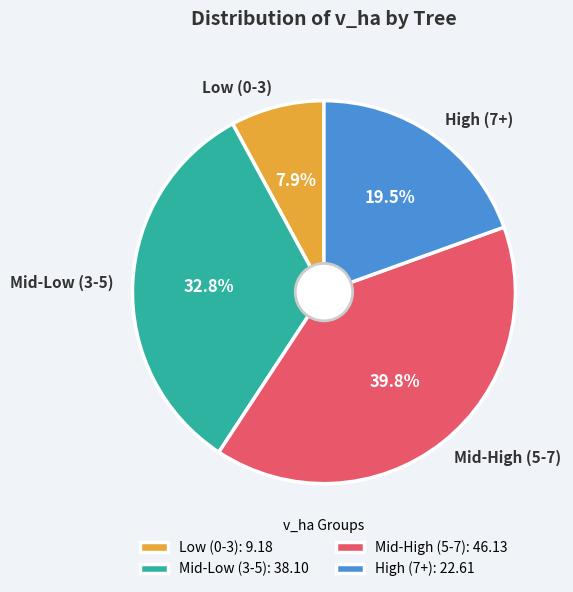

What is the total percentage of Mid-Low (3-5) and Mid-High (5-7)?

72.6%